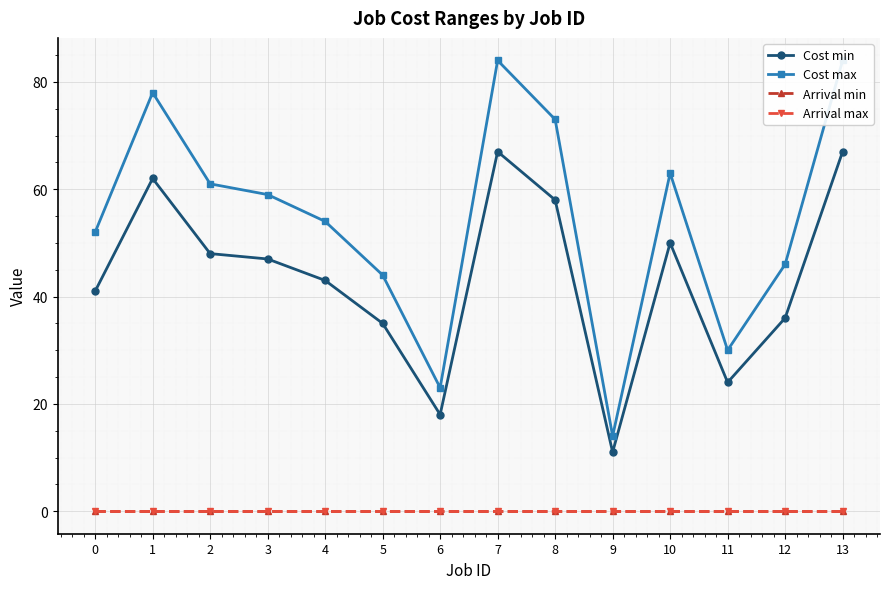

Reading left to right, what are all the values shown in this chart?

Cost min: 41	62	48	47	43	35	18	67	58	11	50	24	36	67
Cost max: 52	78	61	59	54	44	23	84	73	14	63	30	46	84
Arrival min: 0	0	0	0	0	0	0	0	0	0	0	0	0	0
Arrival max: 0	0	0	0	0	0	0	0	0	0	0	0	0	0